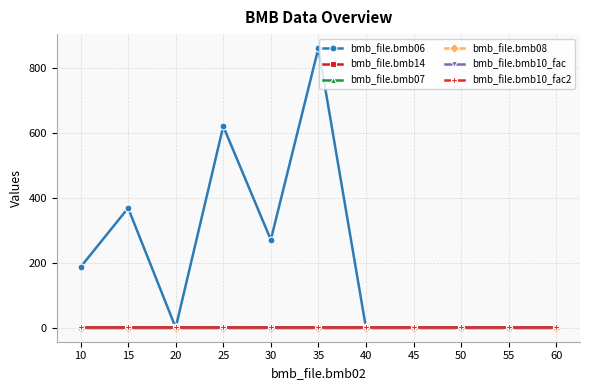

At which label does bmb_file.bmb06 first exceed 1?

10